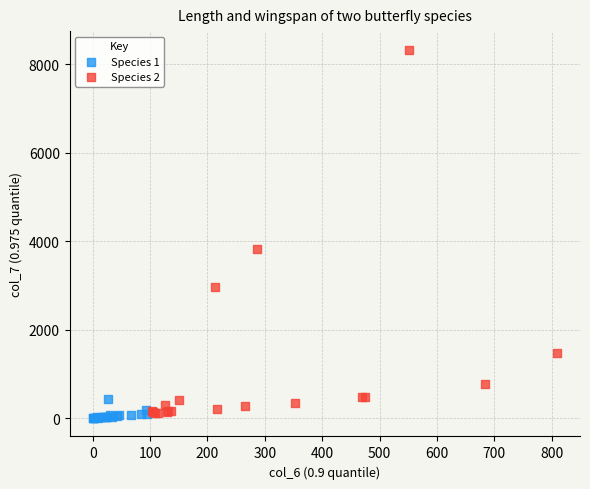

What are all the series names shown in the legend?

Species 1, Species 2